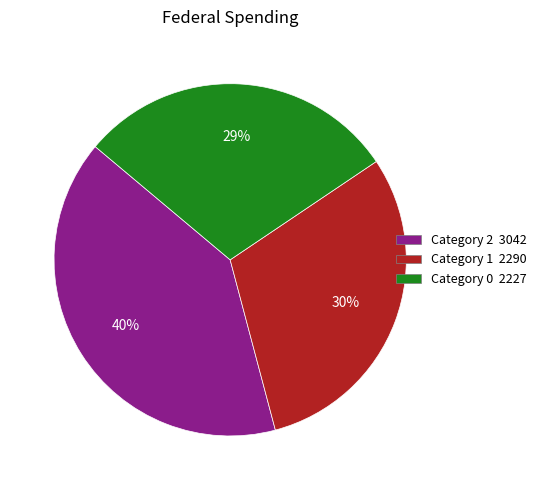

Do Category 2 3042 and Category 0 2227 together represent more than half of the pie?

Yes